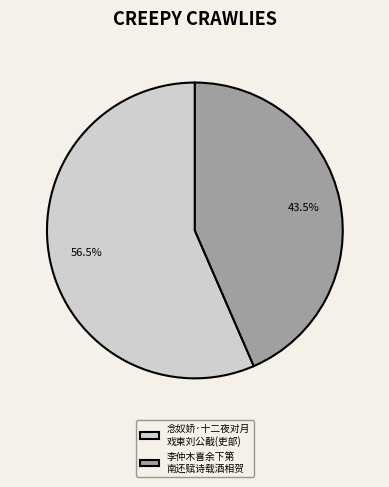

Do 李仲木喜余下第 南还赋诗载酒相贺 and 念奴娇·十二夜对月 戏柬刘公㦷(吏部) together represent more than half of the pie?

Yes